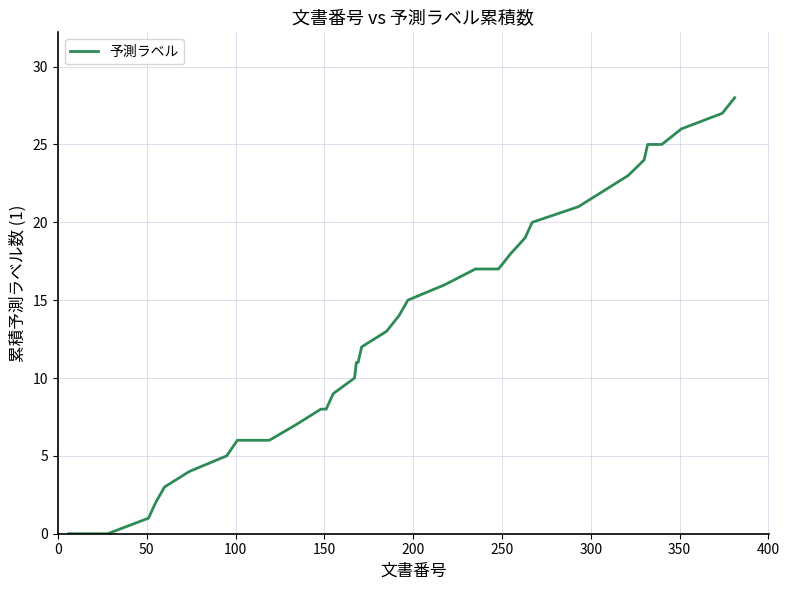

What is the difference between the maximum and minimum values?

28